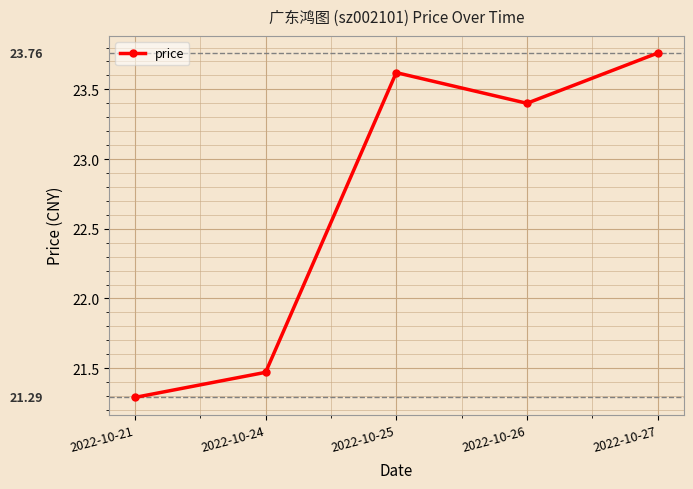

The chart shows a value of 41.1 at 2022-10-27. True or false?

False